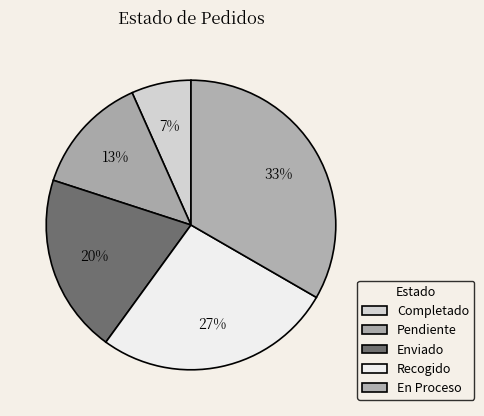

What portion of the pie excludes En Proceso?

66.7%